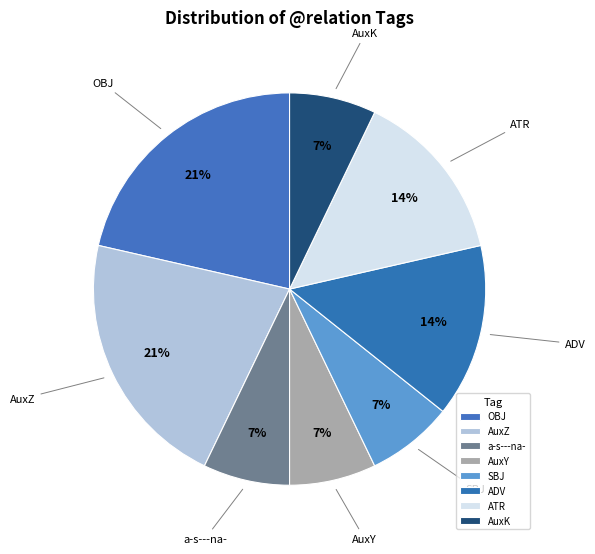

What is the ratio of the value at AuxZ to the value at ADV?

1.5